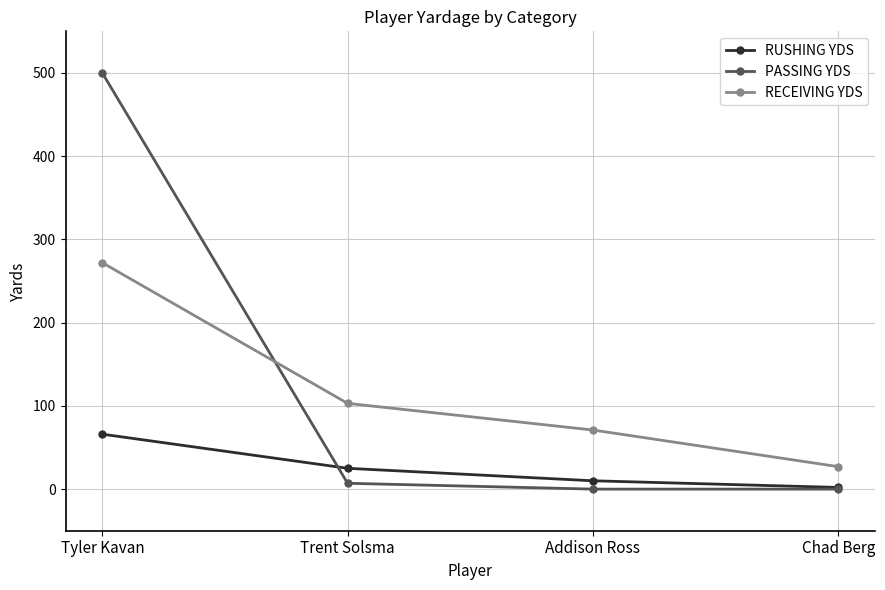

Rank the series by their maximum value, from lowest to highest.

RUSHING YDS, RECEIVING YDS, PASSING YDS